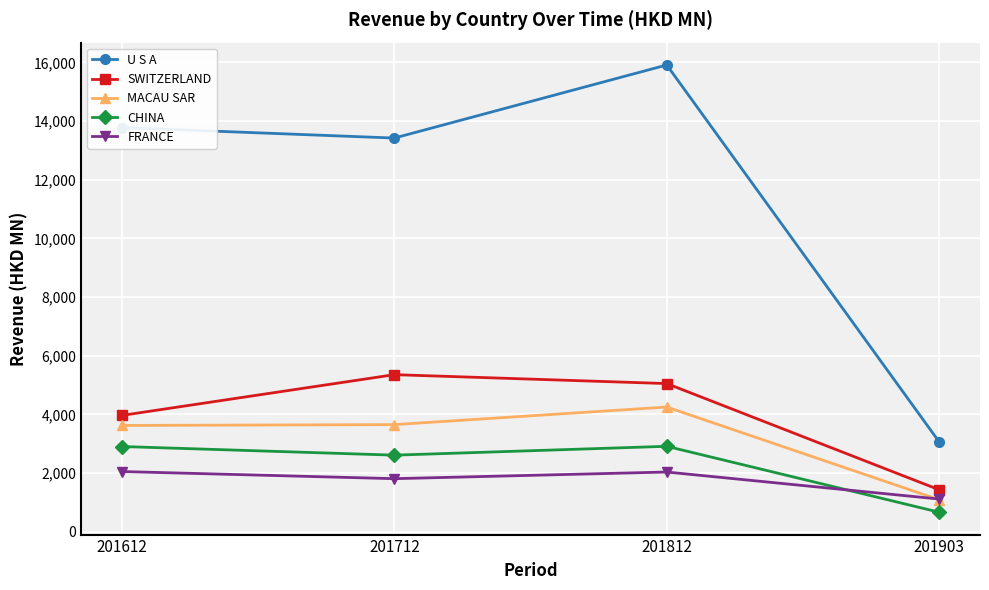

What is the spread (max minus min) of values at 201812?

13879.5